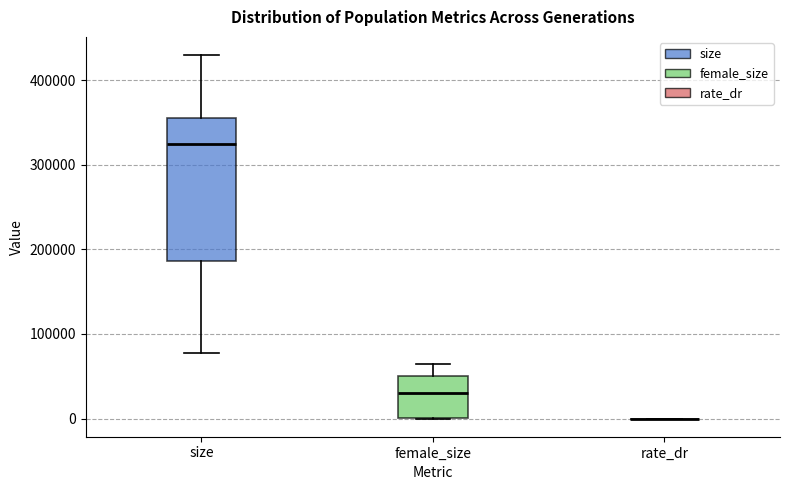

Reading left to right, transcribe this box plot: for each box, give where its median line is, the range the box spans, and where its two whiskers end, as read against the y-axis. The values are not printed on the chart, so give them approximately, as read against the axis.

size: median 330000, box 190000 to 360000, whiskers 80000 to 430000
female_size: median 30000, box 0 to 50000, whiskers 0 to 60000
rate_dr: box collapsed to a line at 0, whiskers 0 to 0